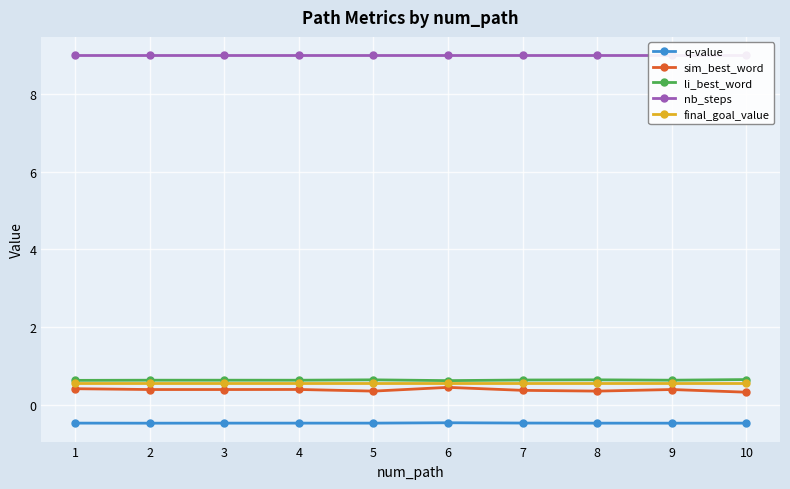

Which series has the largest range (max minus min)?

sim_best_word